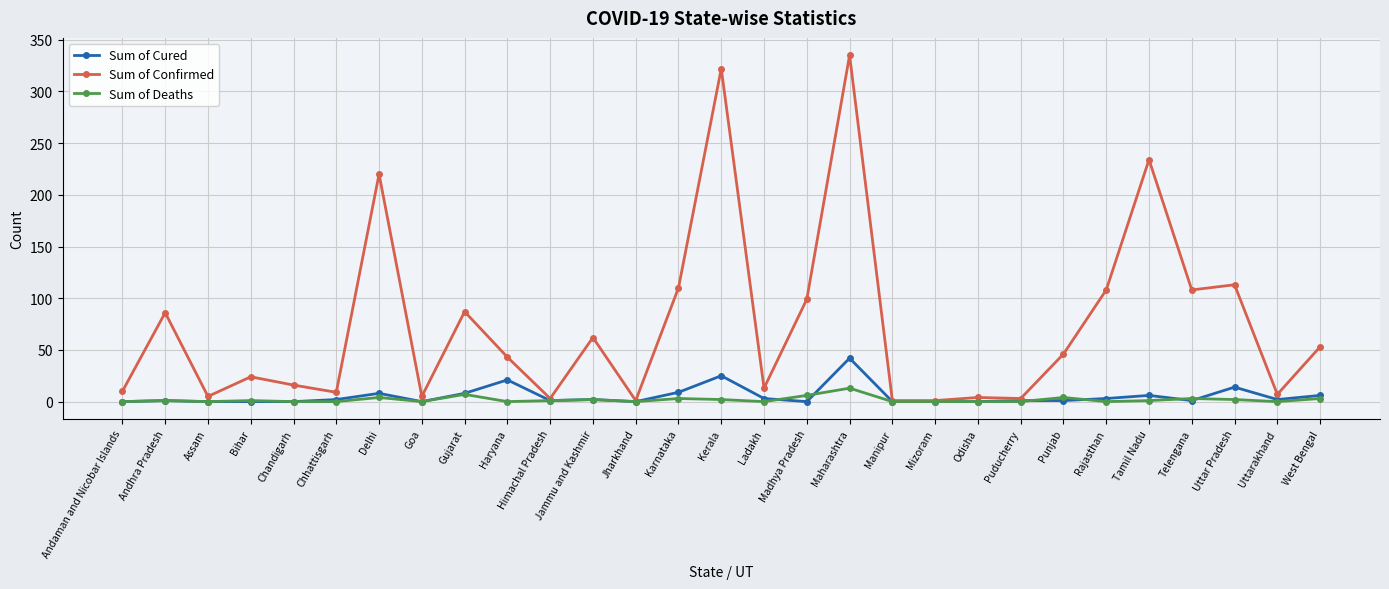

The Sum of Confirmed series shows 460 at Kerala. True or false?

False